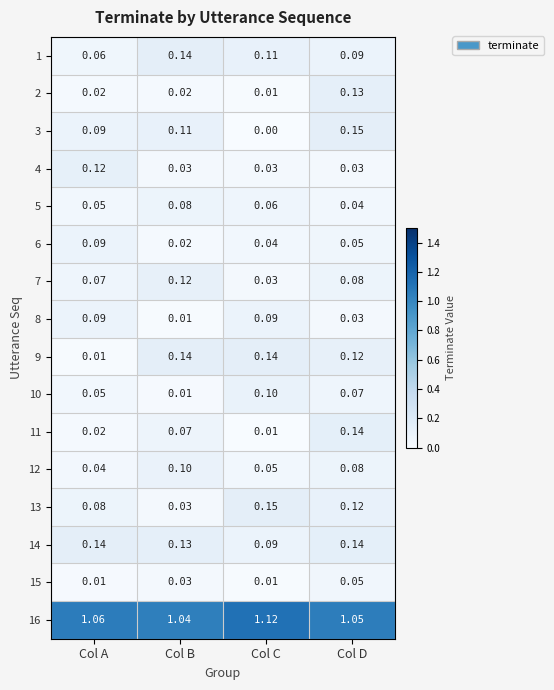

Where is 6 nearest to the value 0?

Col B